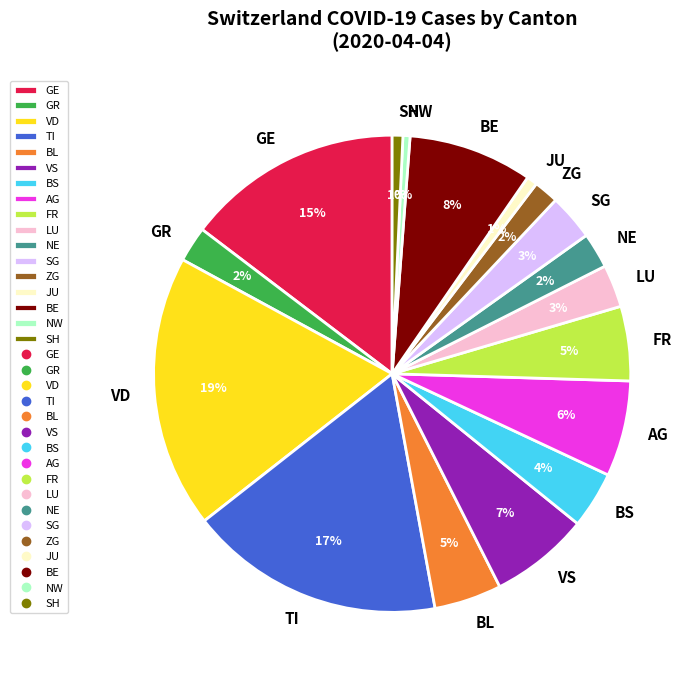

Which slice is the largest?

VD